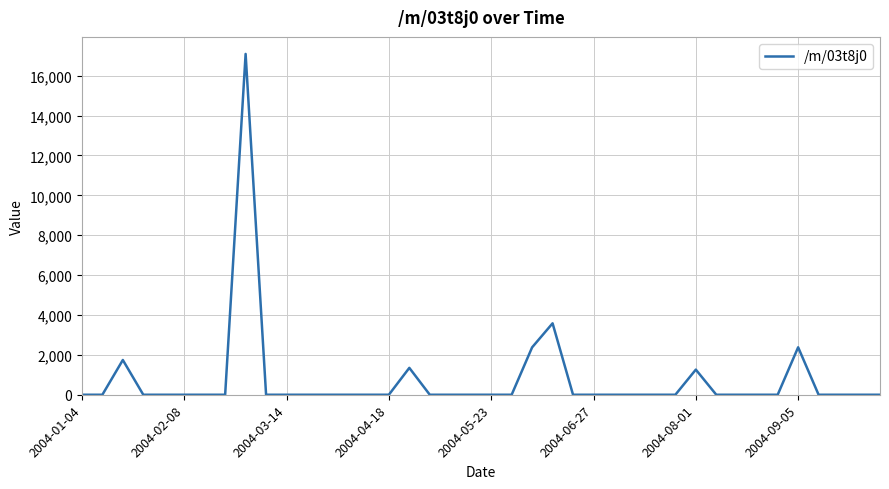

Is this an area chart (filled region under the line)?

No